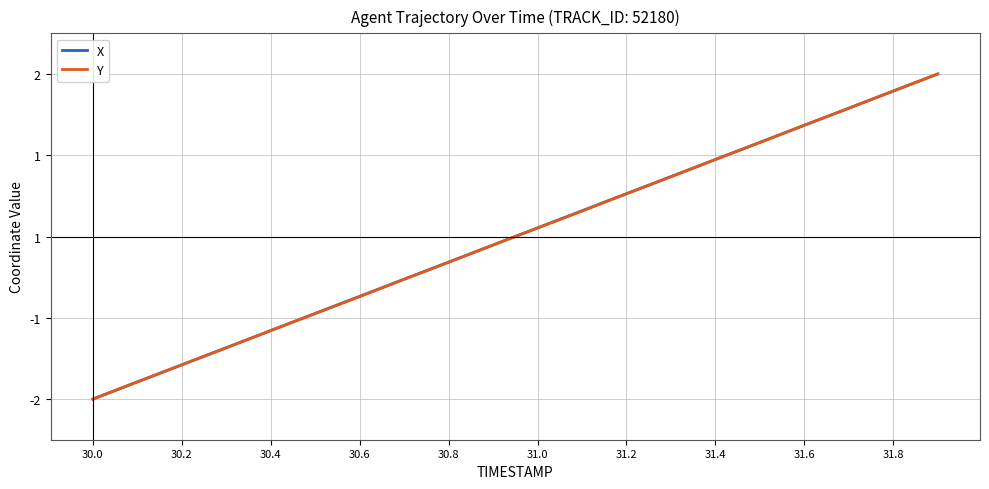

True or false: Y has more than 2 interior local peaks.

False